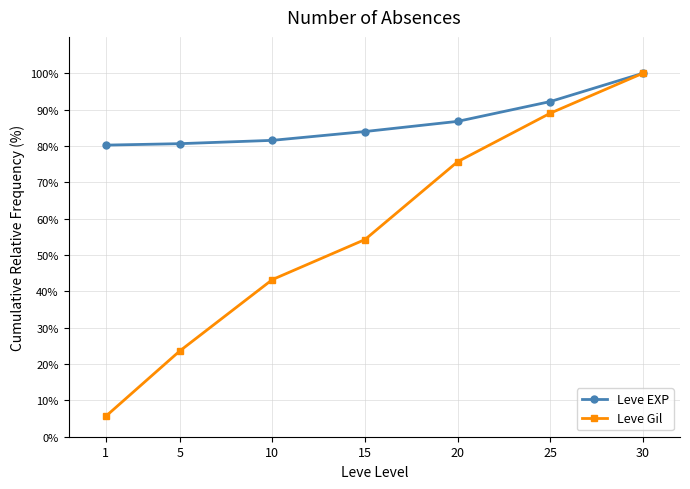

What is the sum of the Leve Gil values at 10 and 25?

132.2